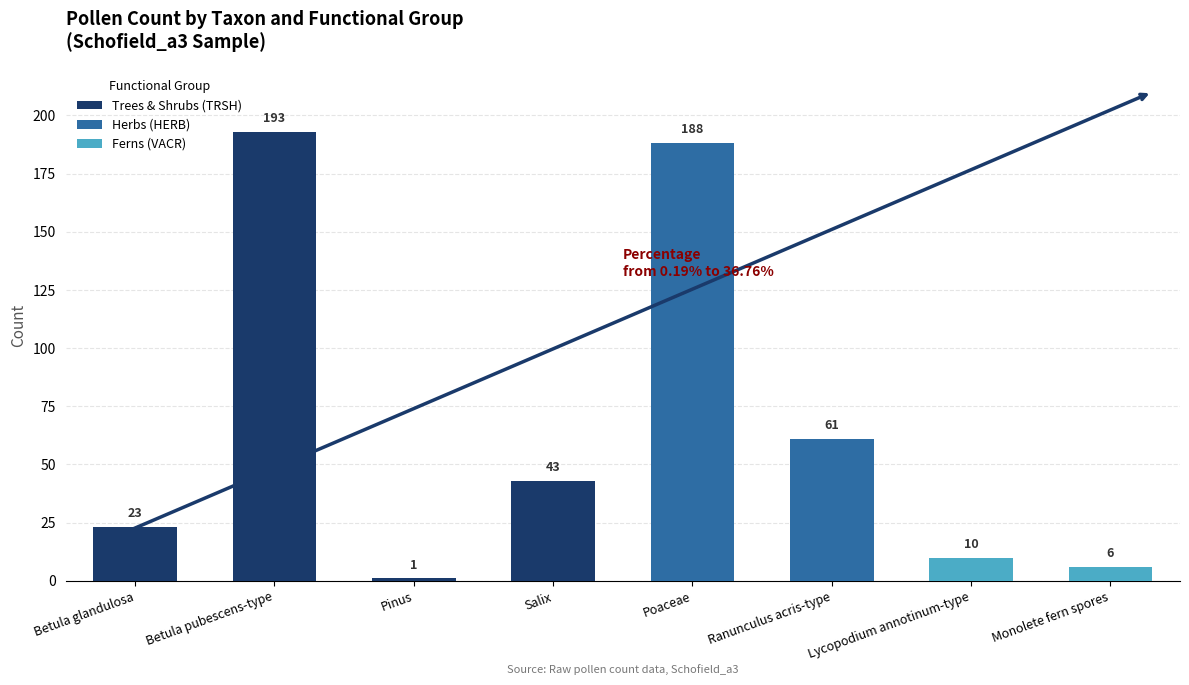

Does the chart contain stacked bars?

Yes